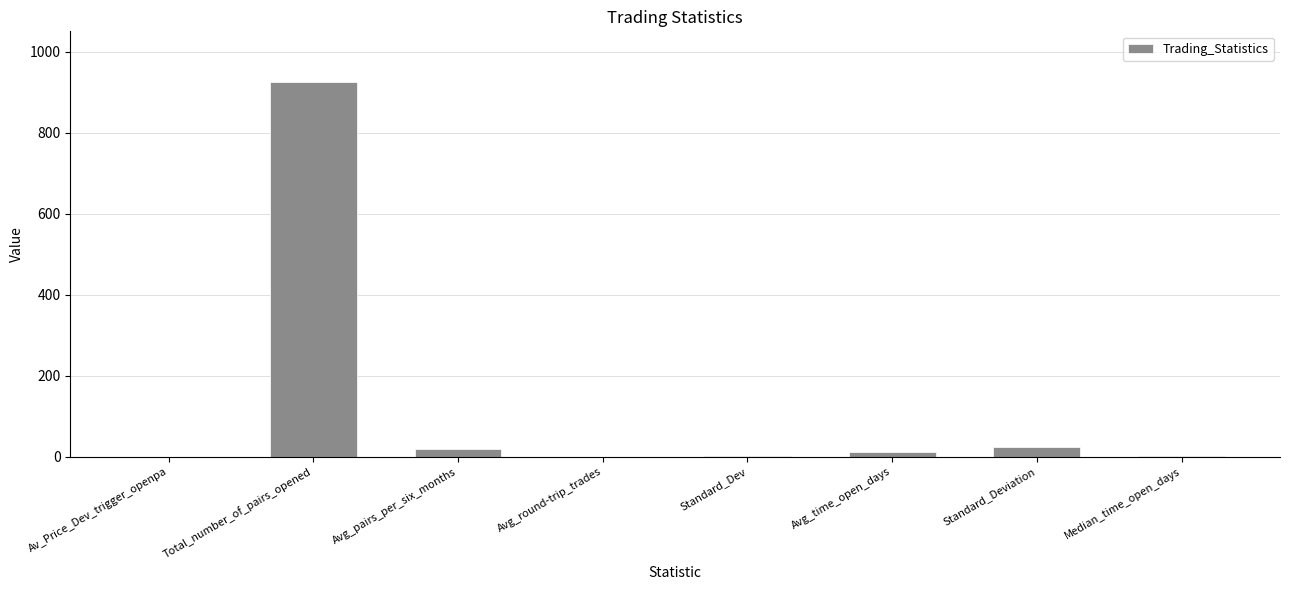

What is the change in value from Avg_round-trip_trades to Median_time_open_days?

+1.5